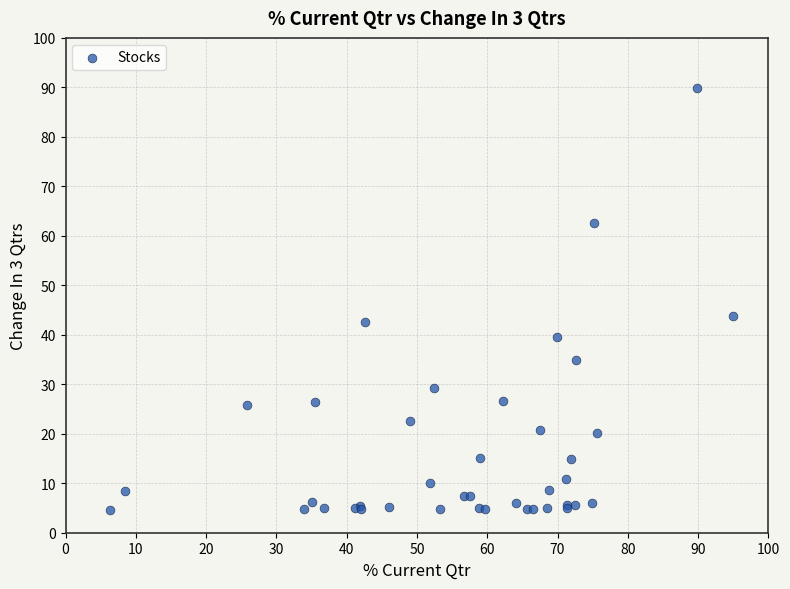

What Y value in the scatter plot is closest to 47?

43.7